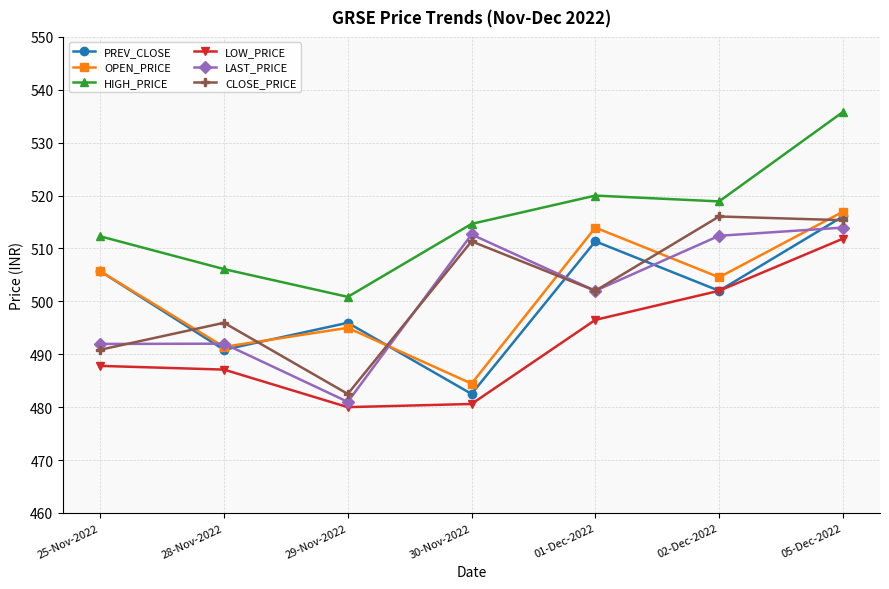

True or false: LOW_PRICE has more than 2 points higher than both neighbors.

False